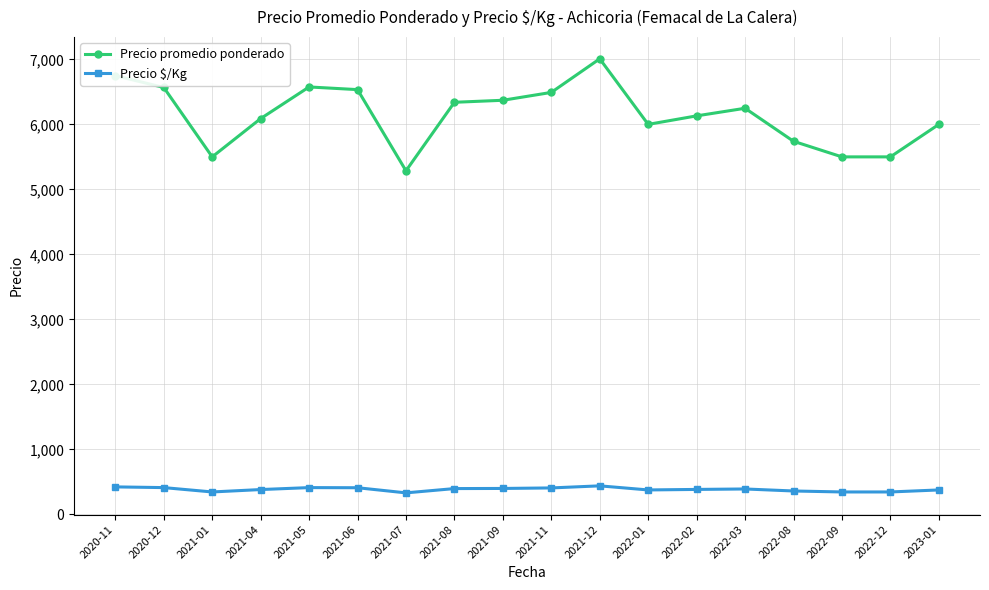

Does the chart have visible grid lines?

Yes